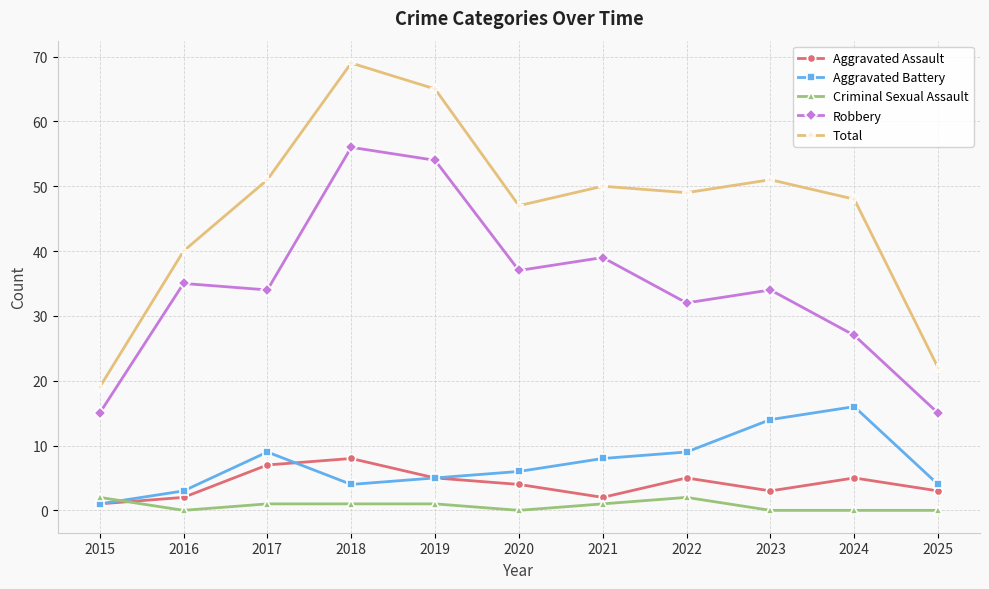

What is the total value across all series at 2017?

102